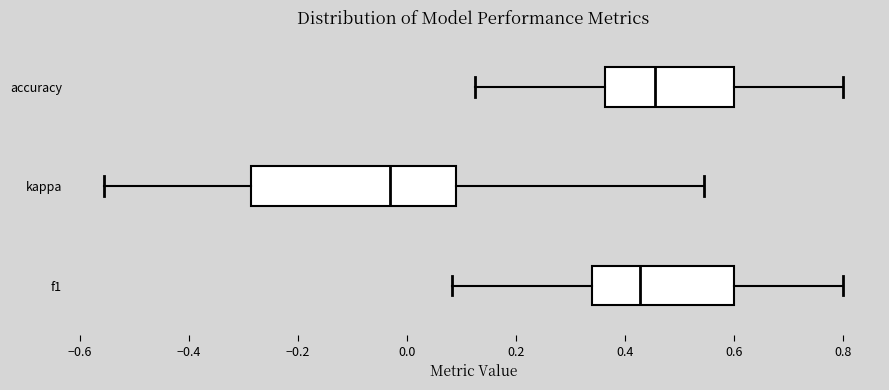

Where does the median line of the box for kappa sit on the x-axis? The values are not printed on the chart, so give them approximately, as read against the axis.

-0.04